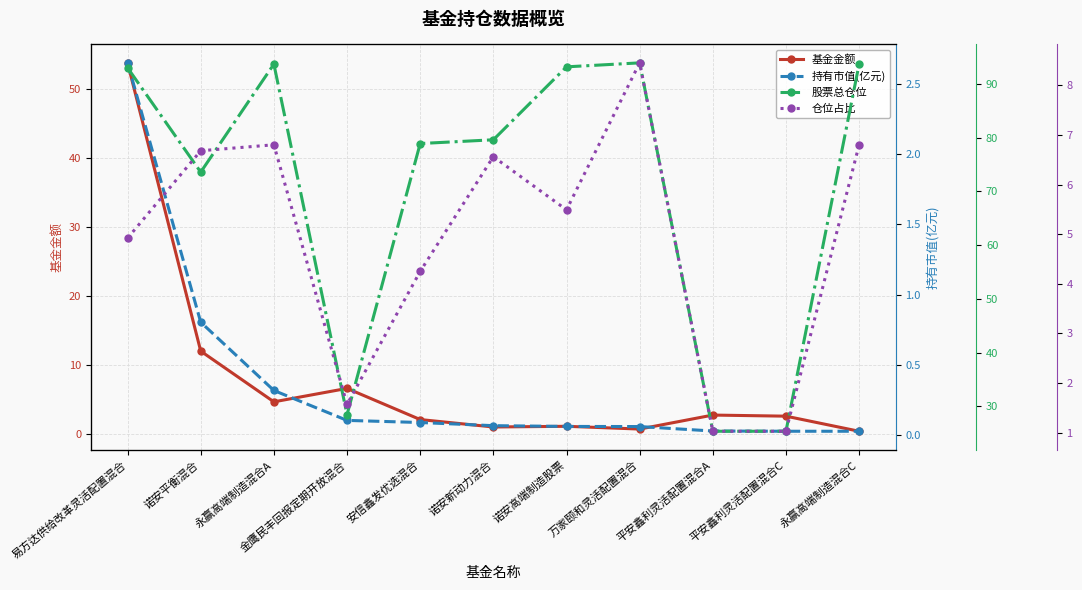

True or false: 仓位占比 has more than 1 interior local peaks.

True